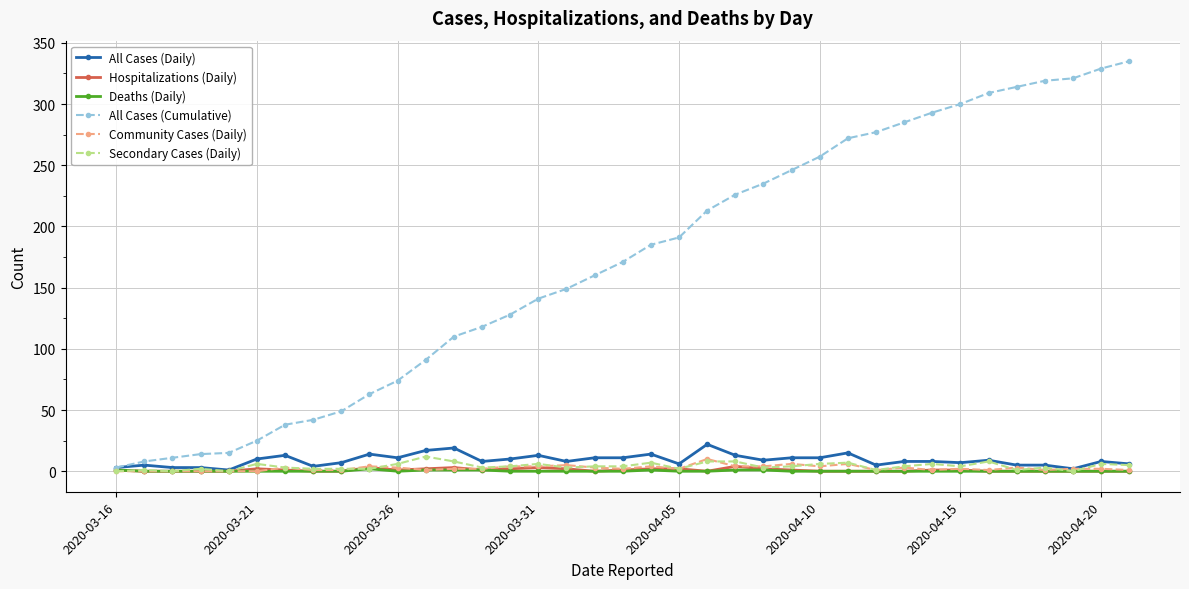

At how many categories does at least one series exceed 166?

19